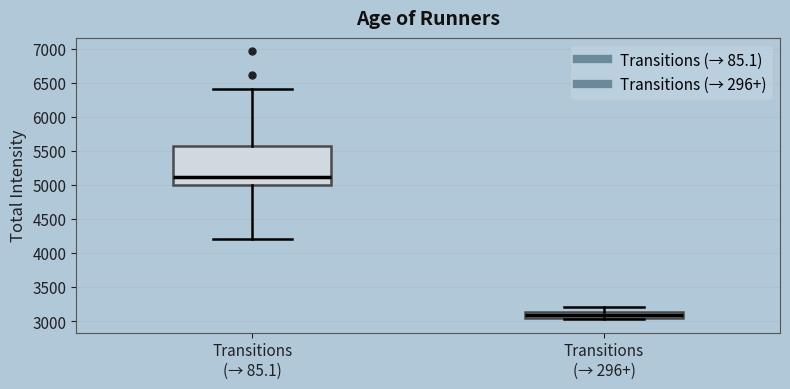

Reading left to right, transcribe this box plot: for each box, give where its median line is, the range the box spans, and where its two whiskers end, as read against the y-axis. The values are not printed on the chart, so give them approximately, as read against the axis.

Transitions (→ 85.1): median 5100, box 5000 to 5600, whiskers 4200 to 6400
Transitions (→ 296+): median 3100, box 3050 to 3150, whiskers 3050 (just below the box's lower edge) to 3200